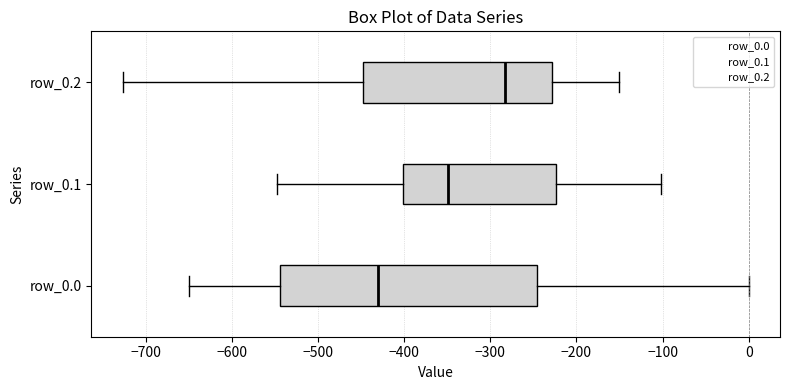

Where is the right edge of the box for row_0.0 on the x-axis? The values are not printed on the chart, so give them approximately, as read against the axis.

-250